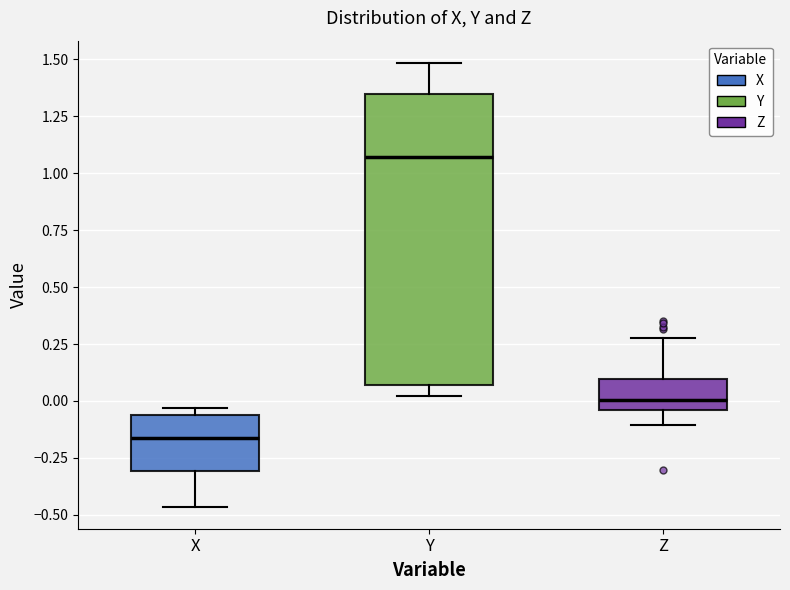

Comparing the boxes themselves (not the whiskers), which one is the tallest?

Y